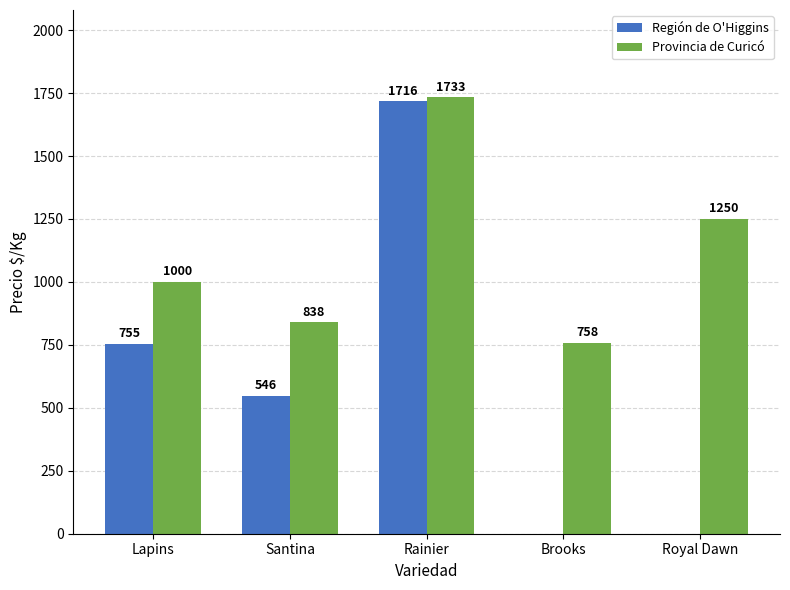

Which series has the largest range (max minus min)?

Región de O'Higgins